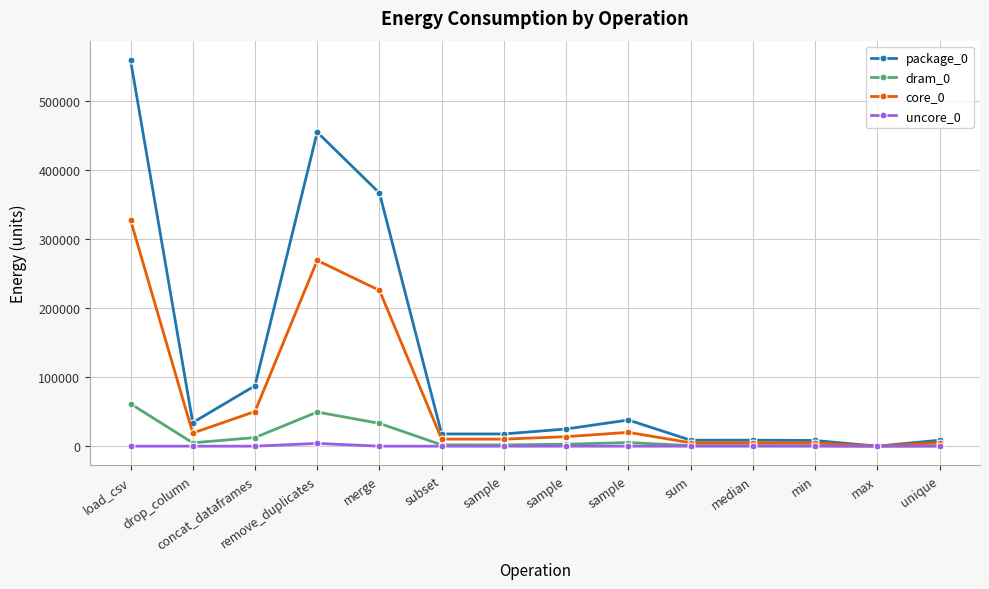

What is the sum of all dram_0 values?

175964